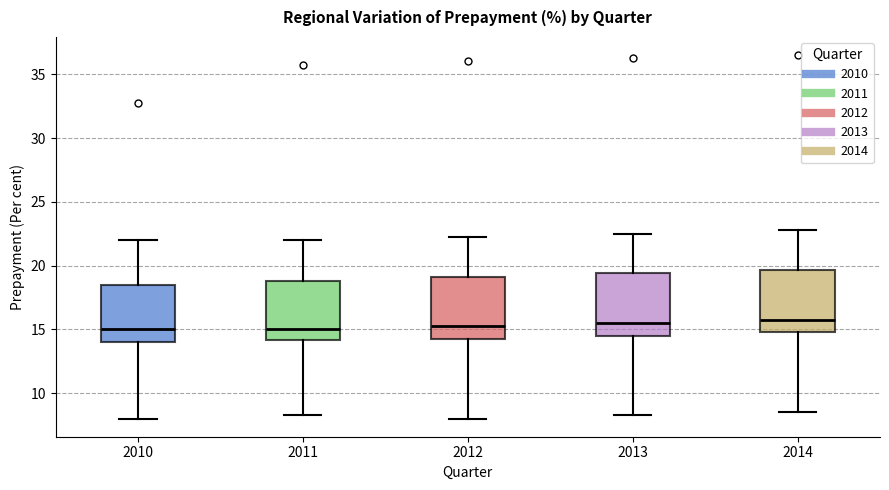

Reading left to right, read every box against the y-axis: the position of its median line, the range the box covers, and the ends of its whiskers. The values are not printed on the chart, so give them approximately, as read against the axis.

2010: median 15.0, box 14.0 to 18.5, whiskers 8.0 to 22.0
2011: median 15.0, box 14.0 to 19.0, whiskers 8.5 to 22.0
2012: median 15.5, box 14.5 to 19.0, whiskers 8.0 to 22.5
2013: median 15.5, box 14.5 to 19.5, whiskers 8.5 to 22.5
2014: median 16.0, box 15.0 to 19.5, whiskers 8.5 to 23.0